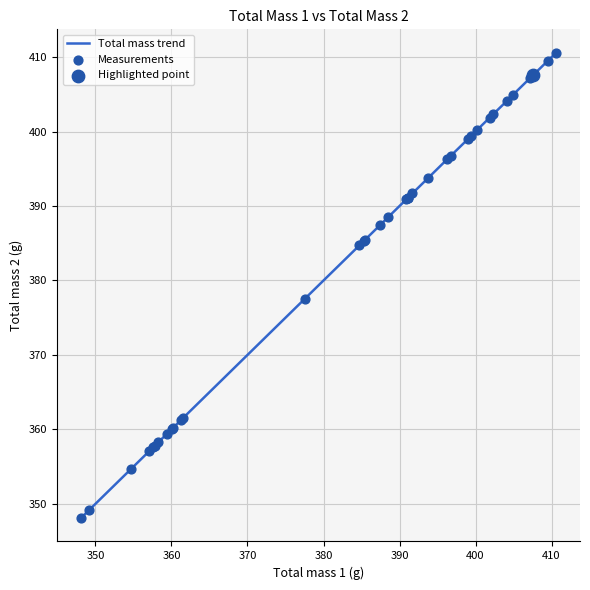

What is the difference between the maximum and minimum values?

62.5